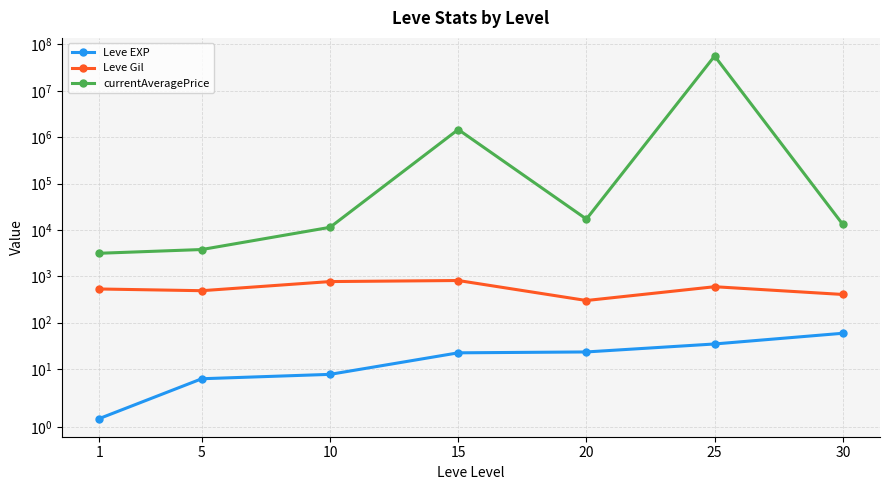

What is the sum of the Leve Gil values at 15 and 25?

1405.0